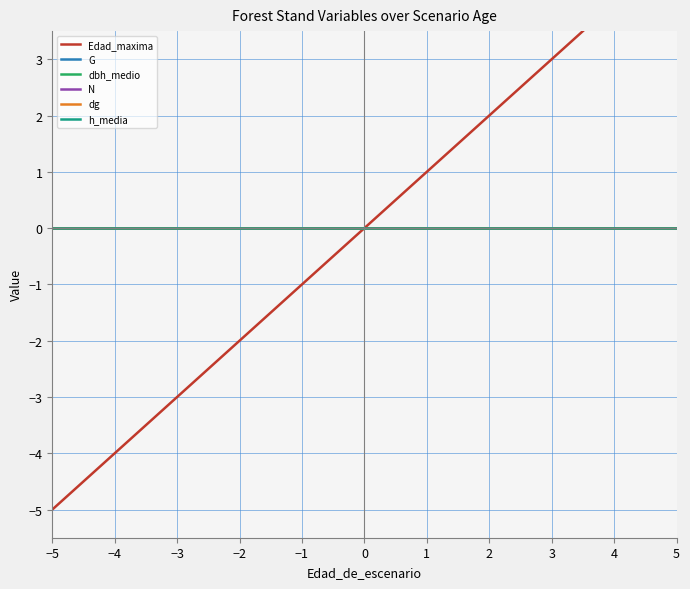

True or false: dbh_medio and dg intersect in this chart.

False